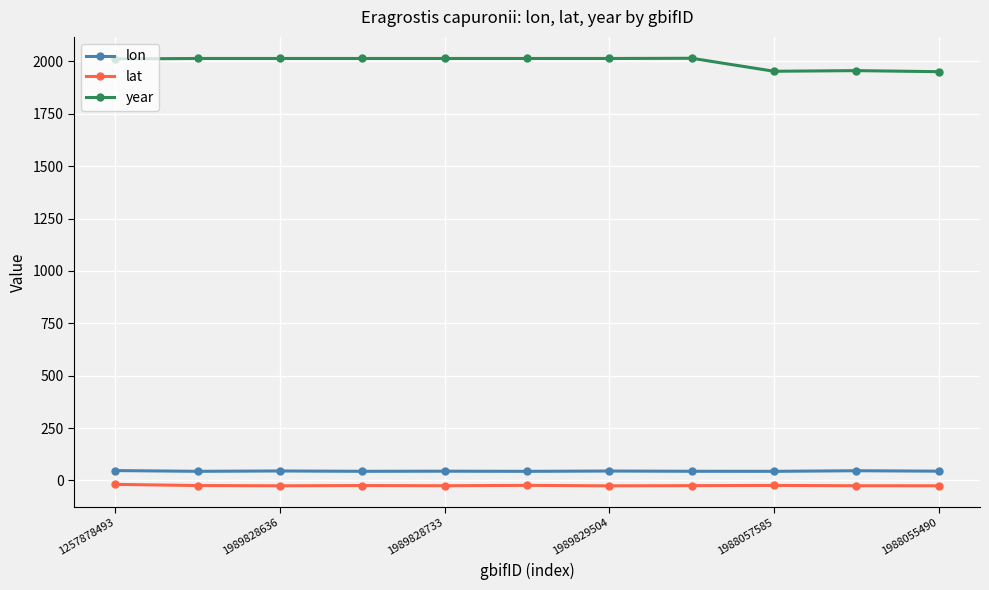

What are all the series names shown in the legend?

lon, lat, year